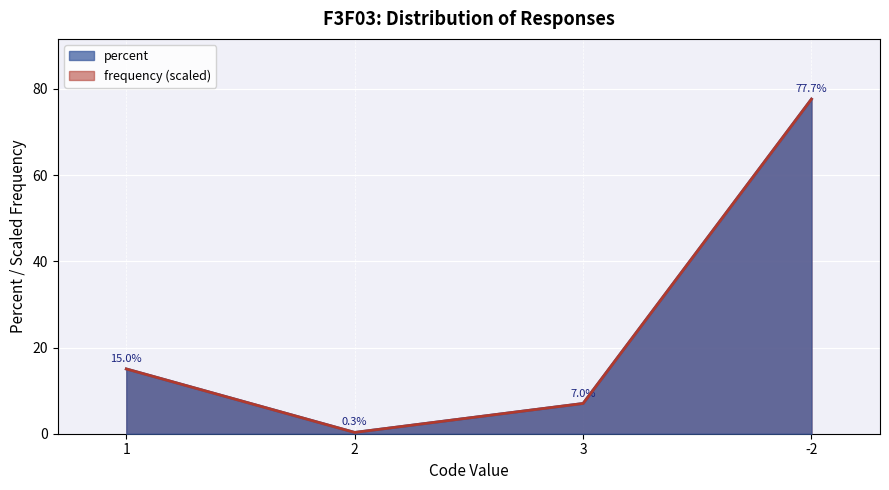

What is the difference between the second highest and second lowest values in the percent series?

8.0